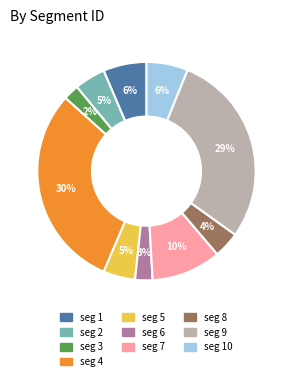

To the nearest percent, what is the average slice percentage?

10%